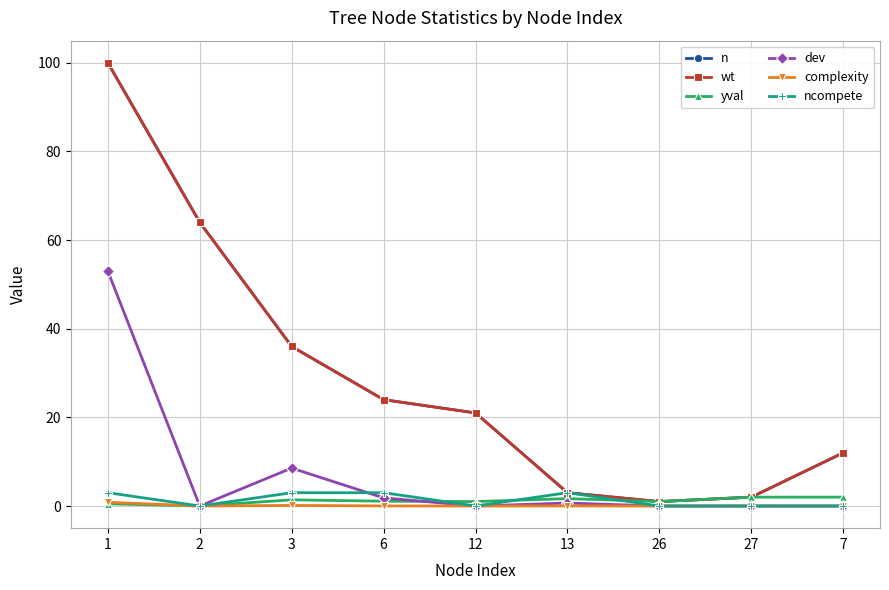

Reading left to right, transcribe all the data shown in this chart.

n: 1=100.0	2=64.0	3=36.0	6=24.0	12=21.0	13=3.0	26=1.0	27=2.0	7=12.0
wt: 1=100.0	2=64.0	3=36.0	6=24.0	12=21.0	13=3.0	26=1.0	27=2.0	7=12.0
yval: 1=0.5	2=0.0	3=1.4	6=1.1	12=1.0	13=1.7	26=1.0	27=2.0	7=2.0
dev: 1=53.0	2=0.0	3=8.6	6=1.8	12=0.0	13=0.7	26=0.0	27=0.0	7=0.0
complexity: 1=0.8	2=0.0	3=0.1	6=0.0	12=0.0	13=0.0	26=0.0	27=0.0	7=0.0
ncompete: 1=3.0	2=0.0	3=3.0	6=3.0	12=0.0	13=3.0	26=0.0	27=0.0	7=0.0